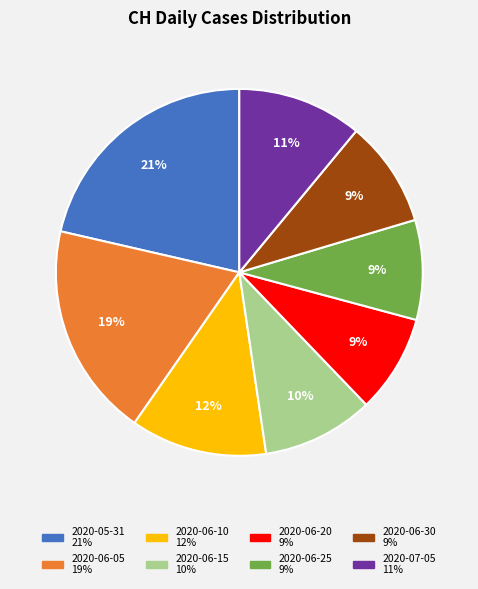

Does any single category account for the majority?

No